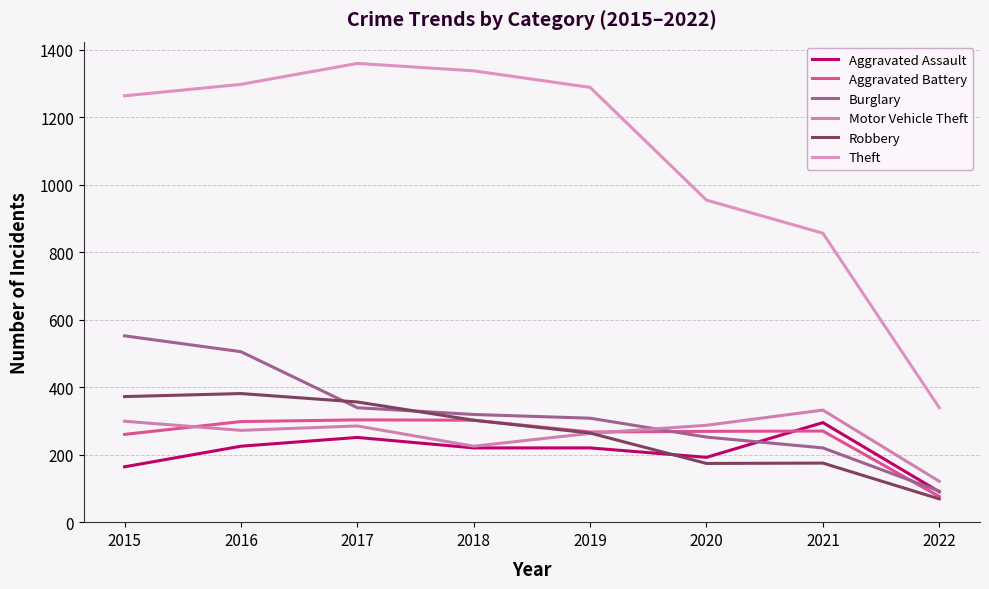

After their last crossing, which series has the higher values: Robbery or Burglary?

Burglary